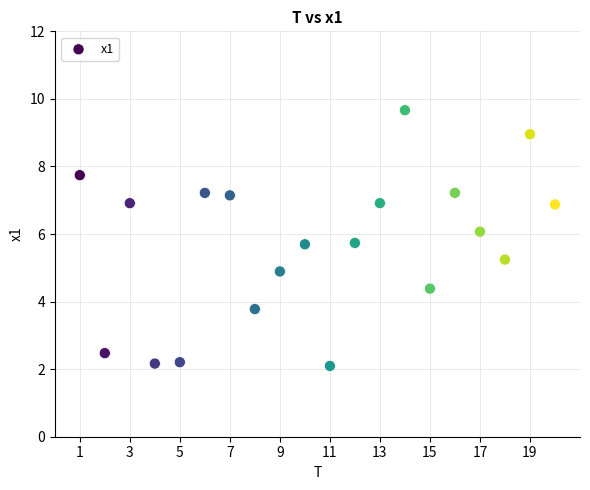

What is the range of X values (max minus min)?

19.0